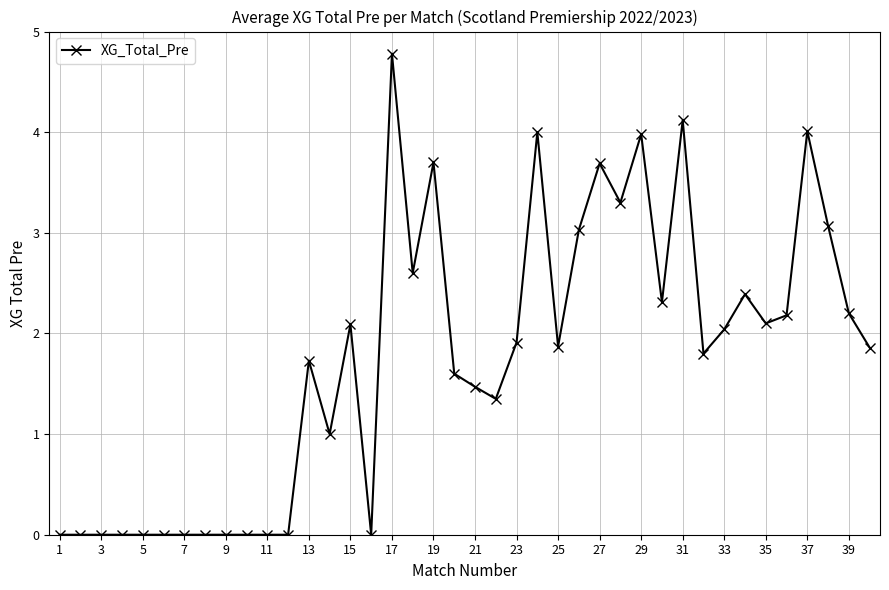

Reading right to left, extract all data points from this chart.

1.9	2.2	3.1	4.0	2.2	2.1	2.4	2.0	1.8	4.1	2.3	4.0	3.3	3.7	3.0	1.9	4.0	1.9	1.4	1.5	1.6	3.7	2.6	4.8	0.0	2.1	1.0	1.7	0.0	0.0	0.0	0.0	0.0	0.0	0.0	0.0	0.0	0.0	0.0	0.0